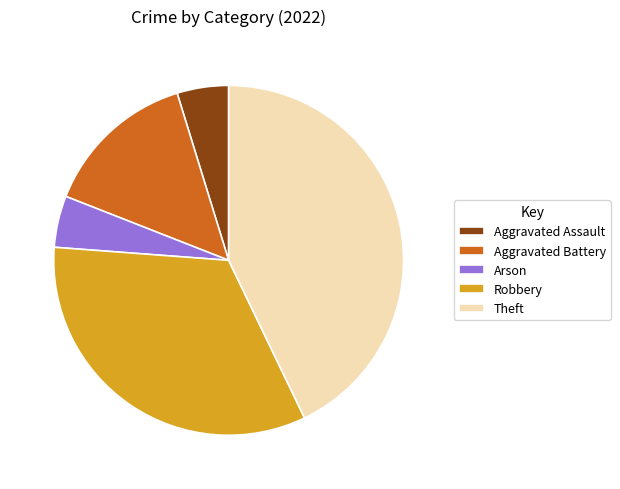

What is the ratio of the value at Aggravated Battery to the value at Robbery?

0.4